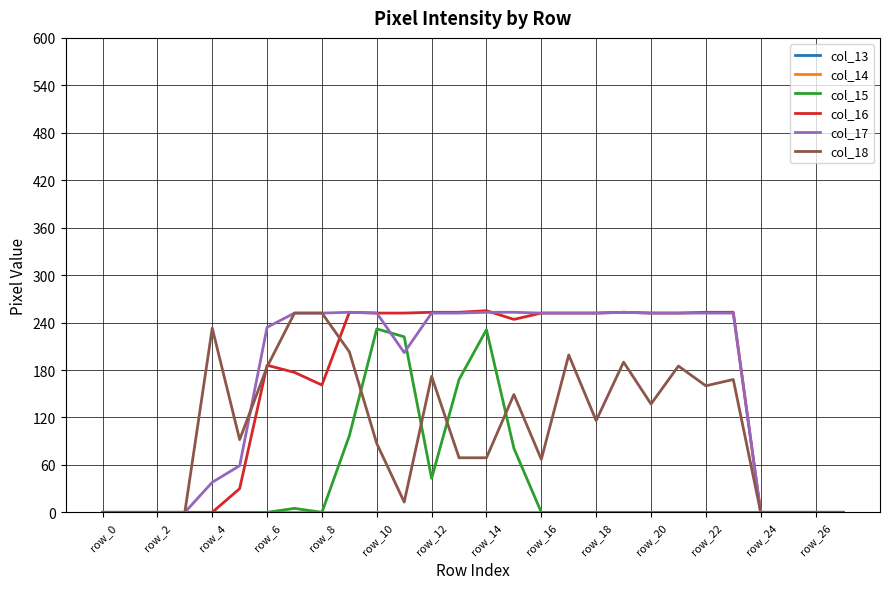

Is this an area chart (filled region under the line)?

No